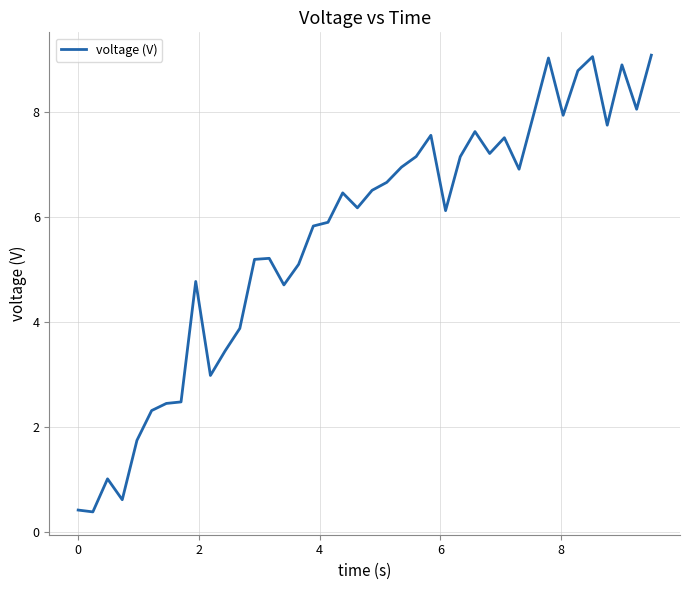

What is the minimum value shown in the chart?

0.4